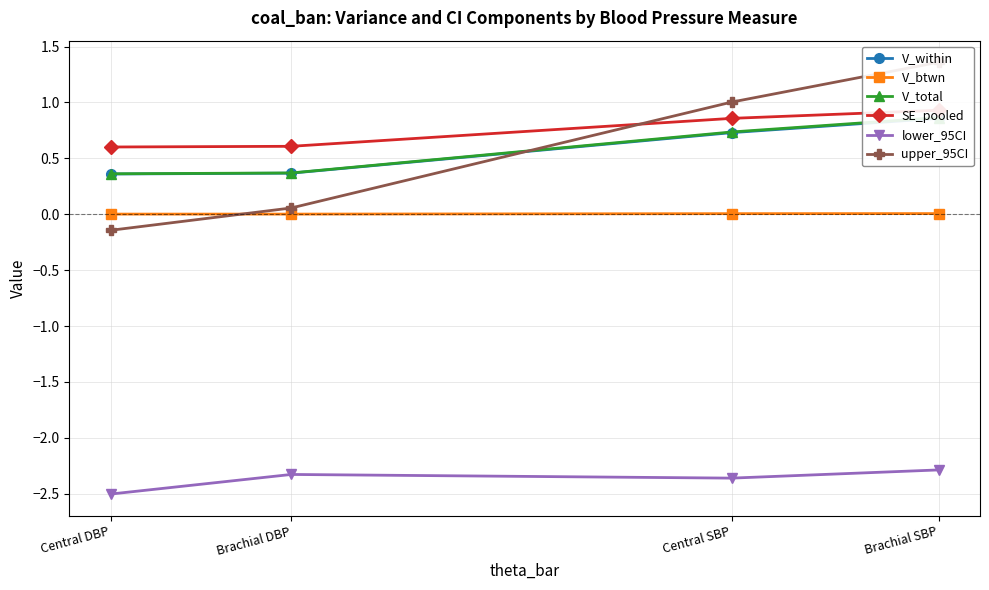

What are all the series names shown in the legend?

V_within, V_btwn, V_total, SE_pooled, lower_95CI, upper_95CI